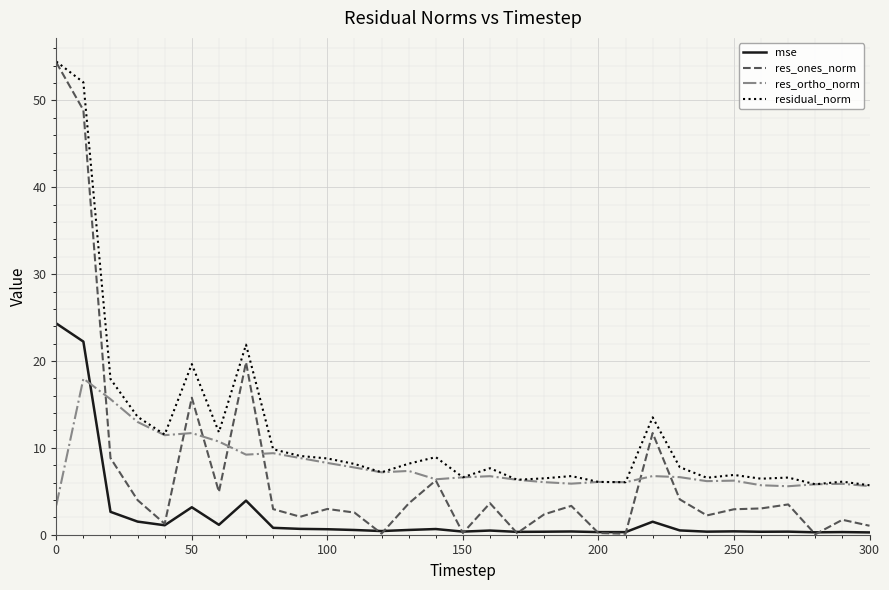

True or false: res_ortho_norm and mse intersect in this chart.

True